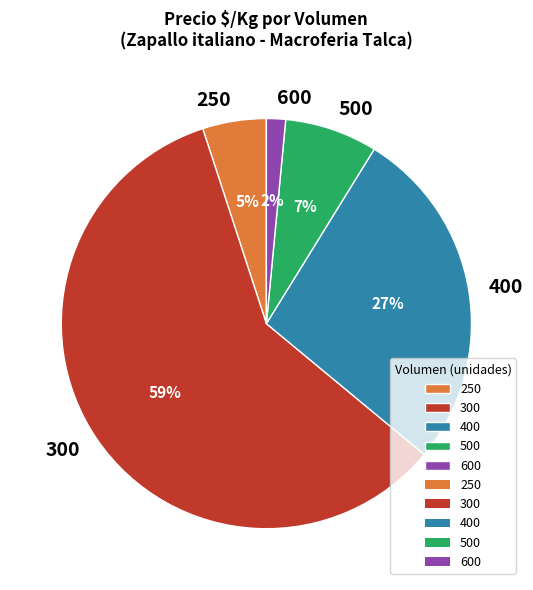

To the nearest percent, what portion does 250 represent?

5%